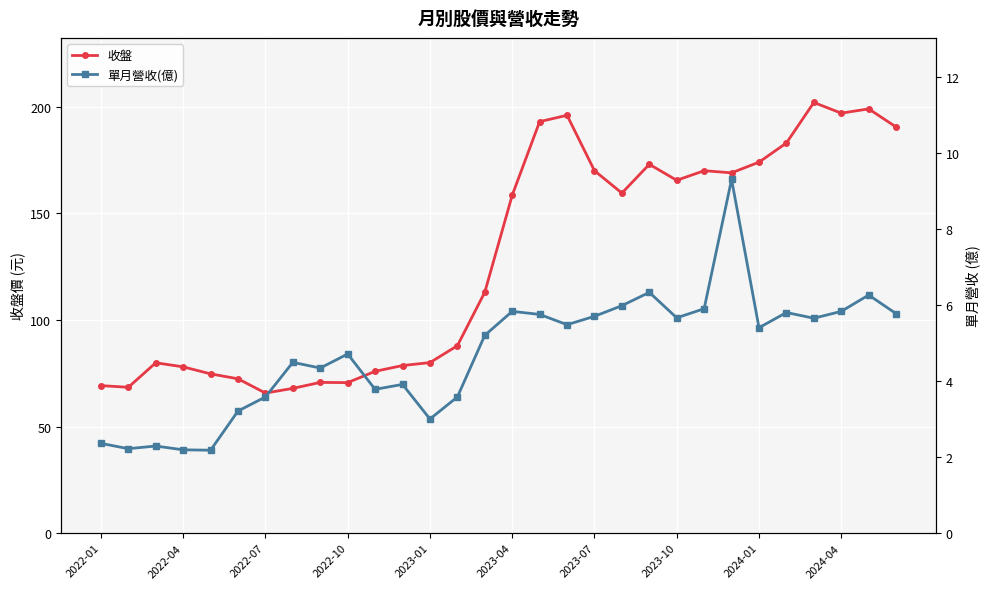

True or false: 單月營收(億) and 收盤 cross at least once.

False